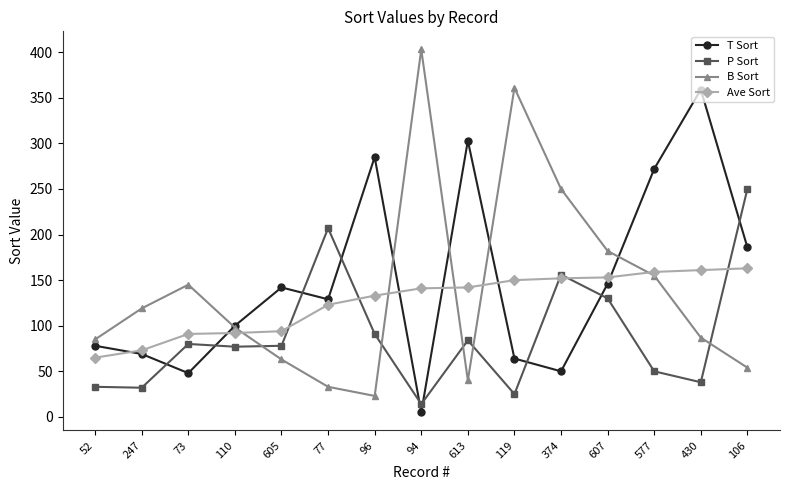

At 52, list the series in order from smallest to largest.

P Sort, Ave Sort, T Sort, B Sort